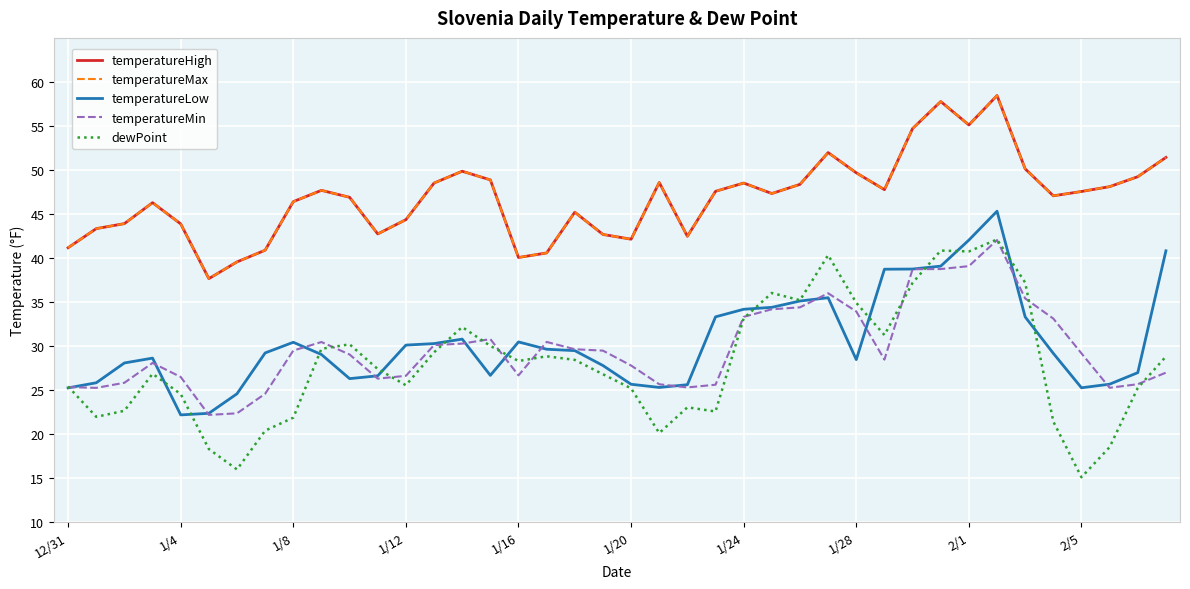

What is the smallest value displayed?

15.1